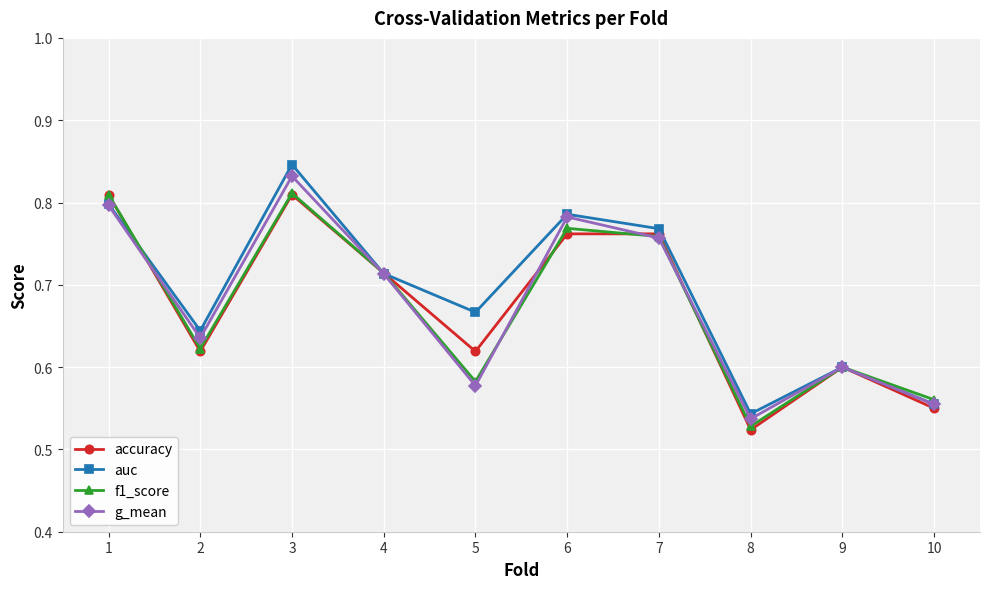

Which series has the widest spread of values?

auc